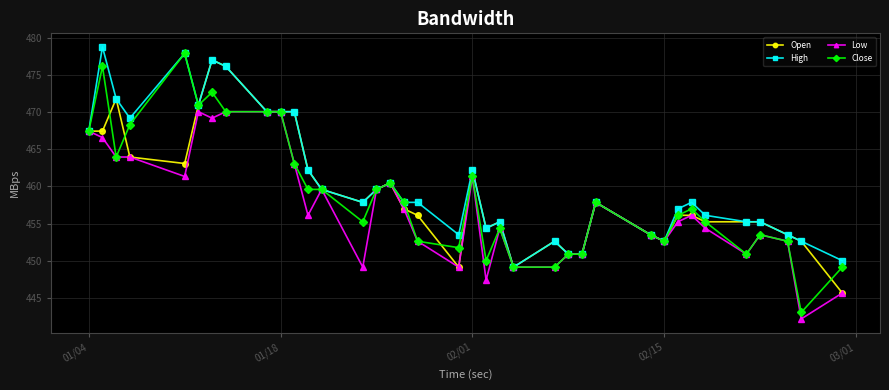

Which series has the widest spread of values?

Close